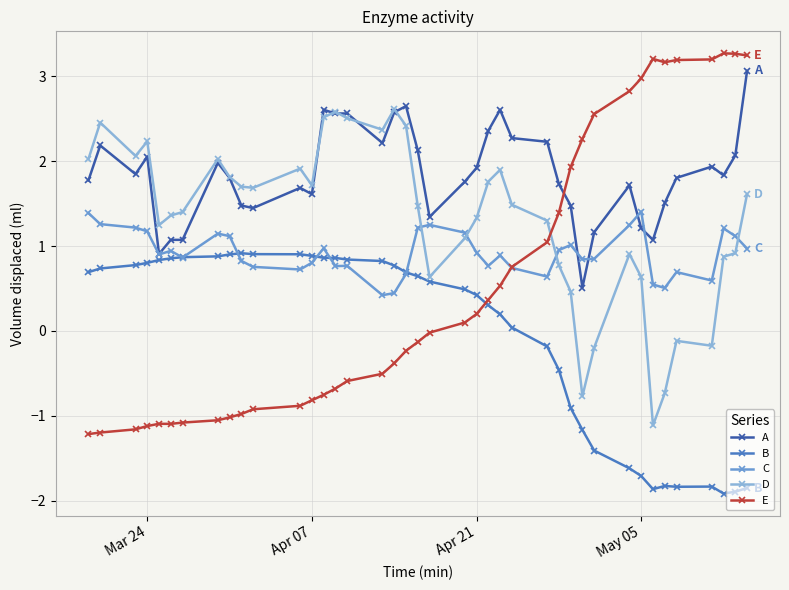

Which series has the largest total across all categories?

A